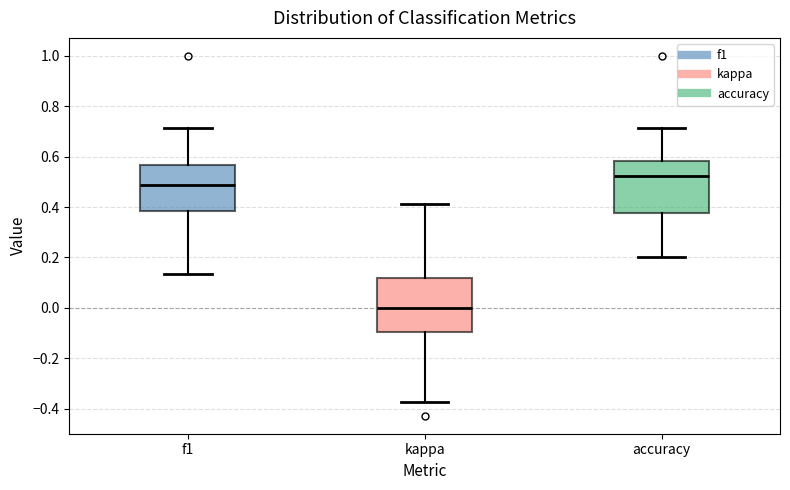

Which box's median line is the highest?

accuracy